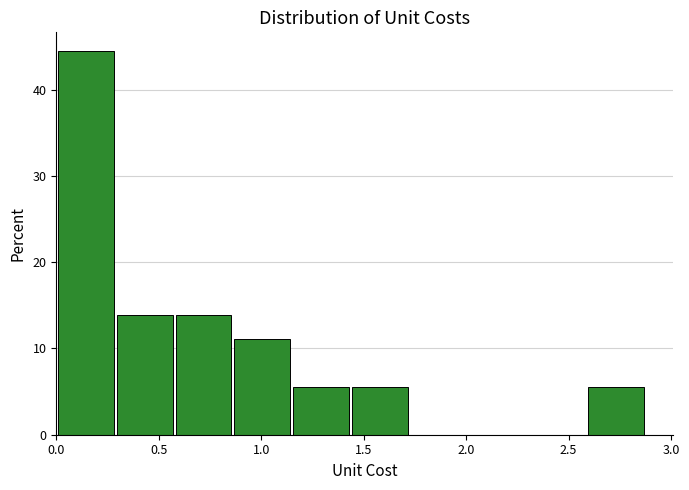

Reading left to right, transcribe this chart: for each bar, give the range it covers on the x-axis and its height. Neither the bar edges nor the heights are printed on the chart, so give them approximately, as read against the axes.

0.00 to 0.30: 44
0.30 to 0.60: 14
0.60 to 0.85: 14
0.85 to 1.15: 11
1.15 to 1.45: 6
1.45 to 1.75: 6
1.75 to 2.00: 0
2.00 to 2.30: 0
2.30 to 2.60: 0
2.60 to 2.90: 6